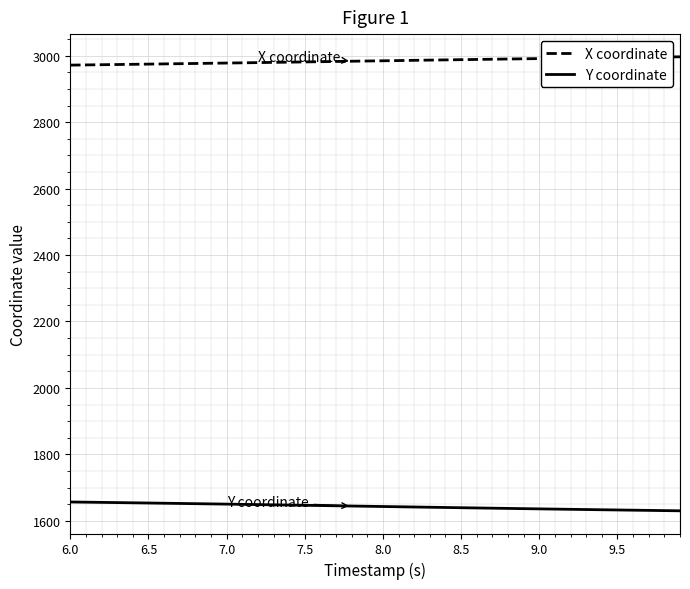

True or false: X coordinate and Y coordinate intersect in this chart.

False